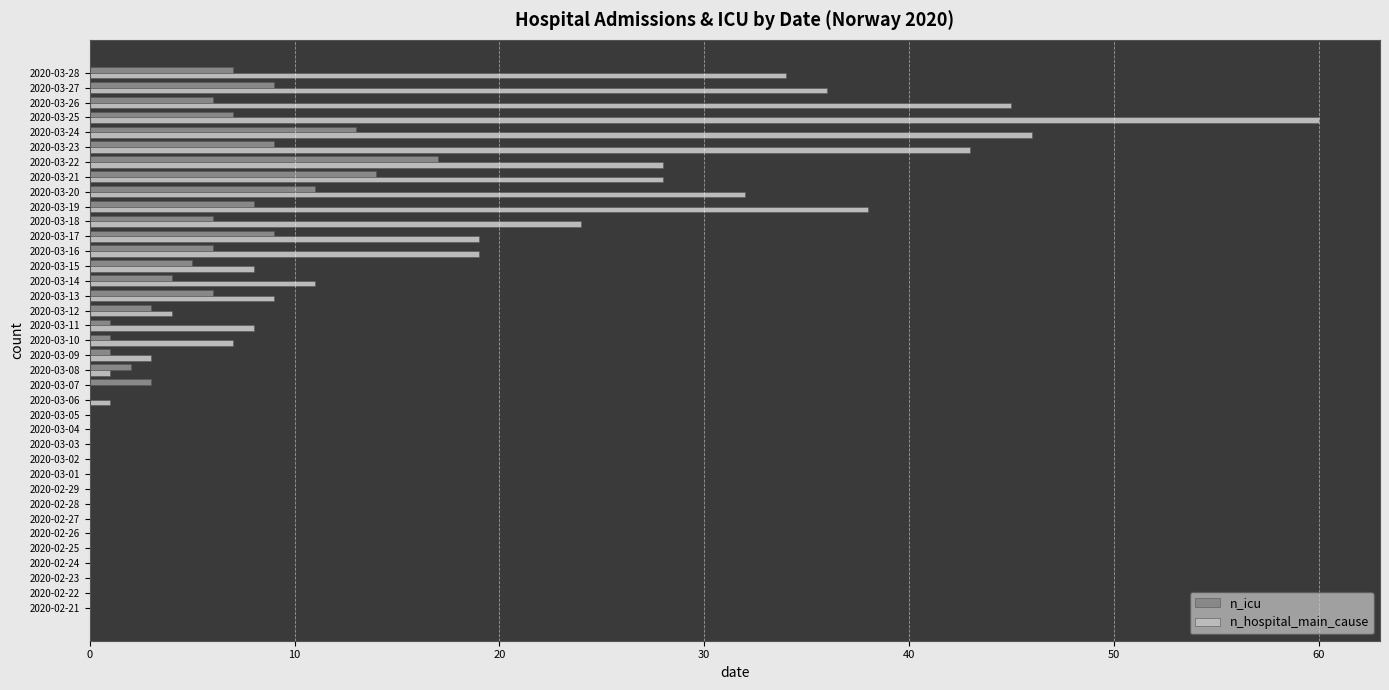

Between 2020-02-27 and 2020-03-28, which series saw the biggest shift?

n_hospital_main_cause